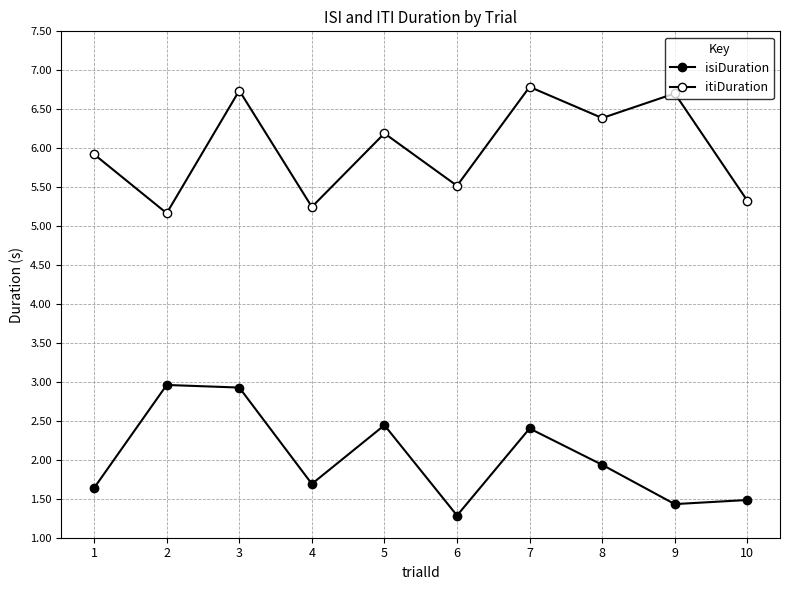

Which series has the largest total across all categories?

itiDuration